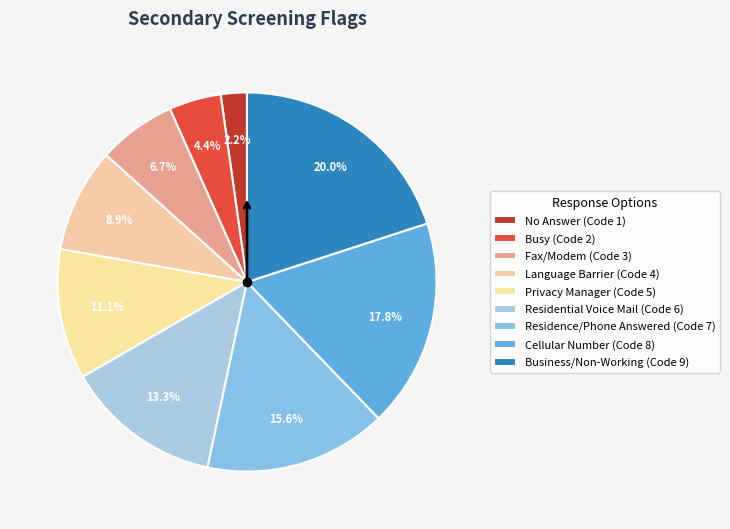

Count the number of slices in the pie.

9